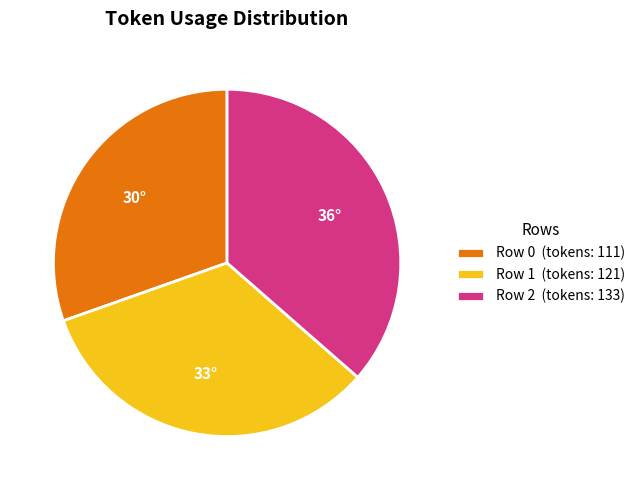

Which category has the biggest portion of the pie?

Row 2